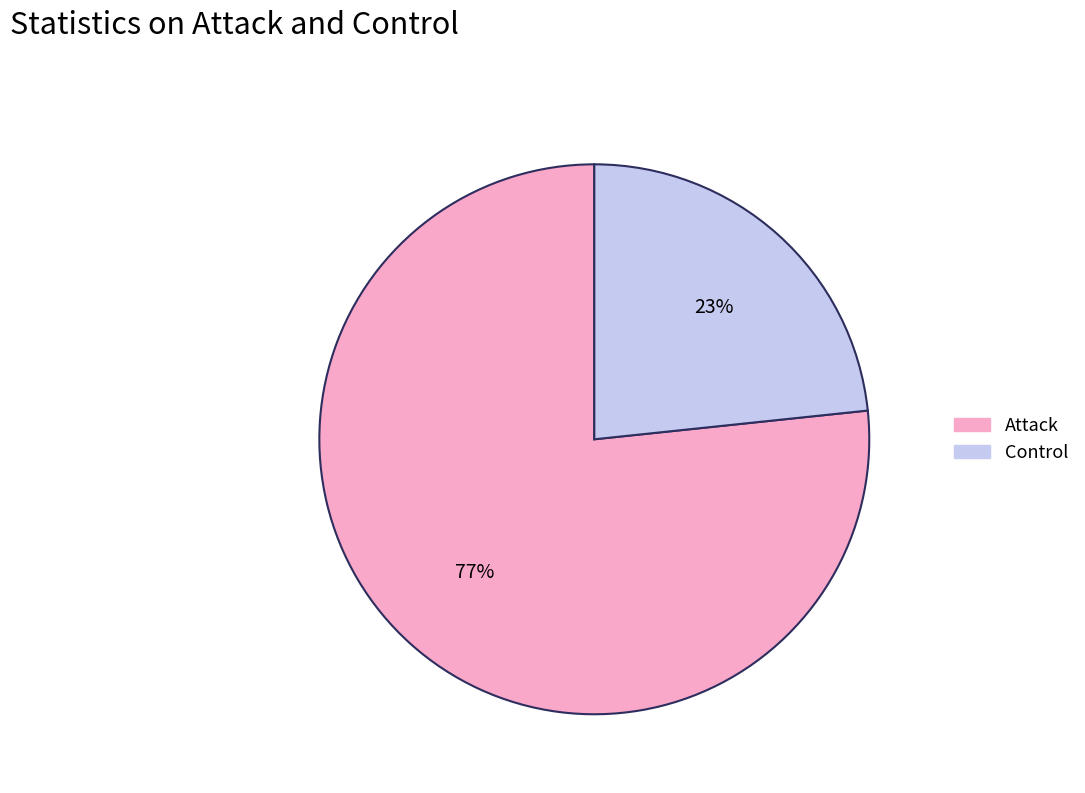

Count the number of slices in the pie.

2